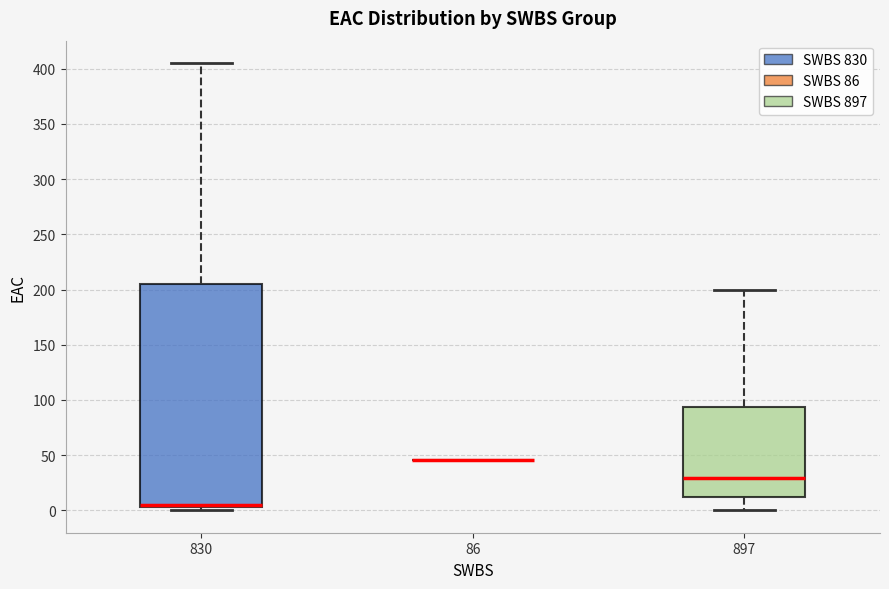

Reading left to right, read every box against the y-axis: the position of its median line, the range the box covers, and the ends of its whiskers. The values are not printed on the chart, so give them approximately, as read against the axis.

830: median 5 (just above the box's lower edge), box 5 to 205, whiskers 0 to 405
86: box collapsed to a line at 45, whiskers 45 to 45
897: median 30, box 10 to 95, whiskers 0 to 200